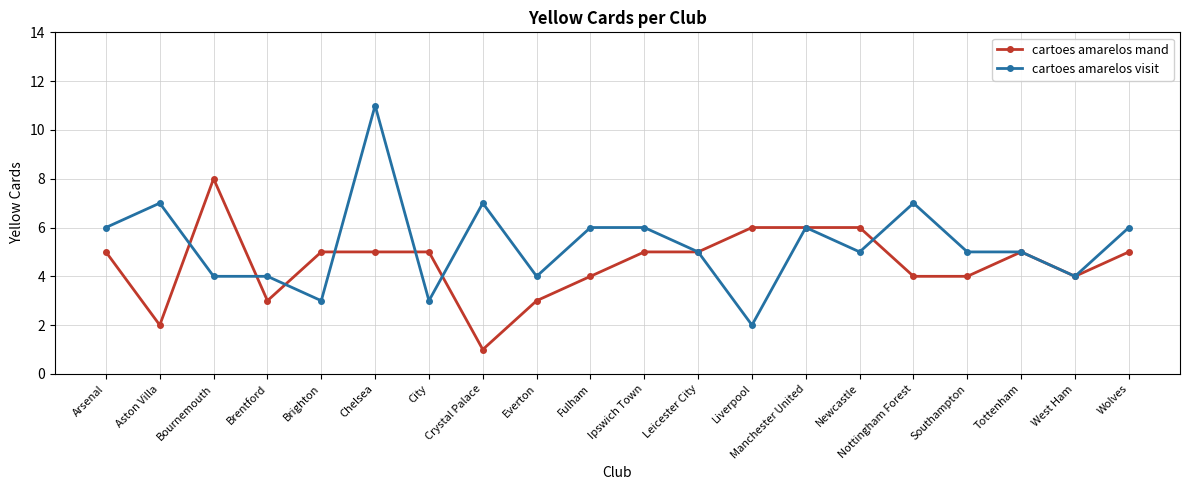

Which series changed the most between Leicester City and Nottingham Forest?

cartoes amarelos visit